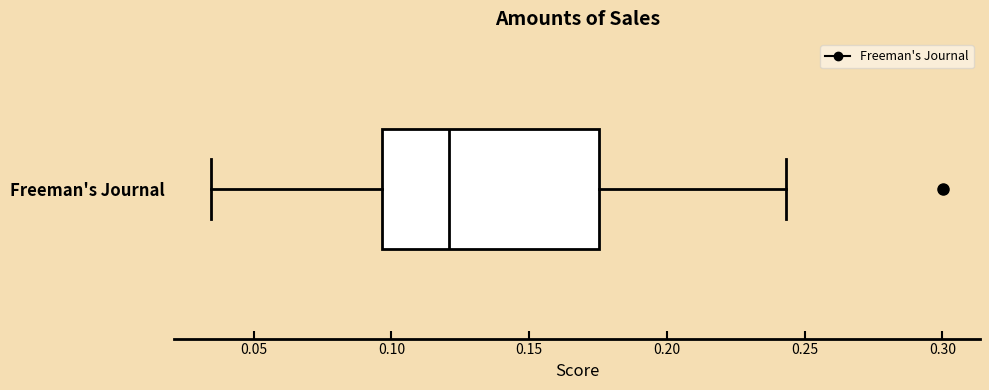

Where is the left edge of the box for Freeman's Journal on the x-axis? The values are not printed on the chart, so give them approximately, as read against the axis.

0.095